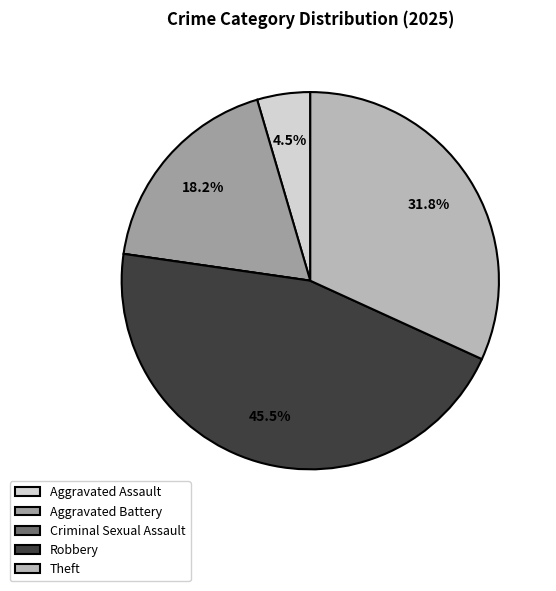

Which has a higher value, Aggravated Assault or Robbery?

Robbery